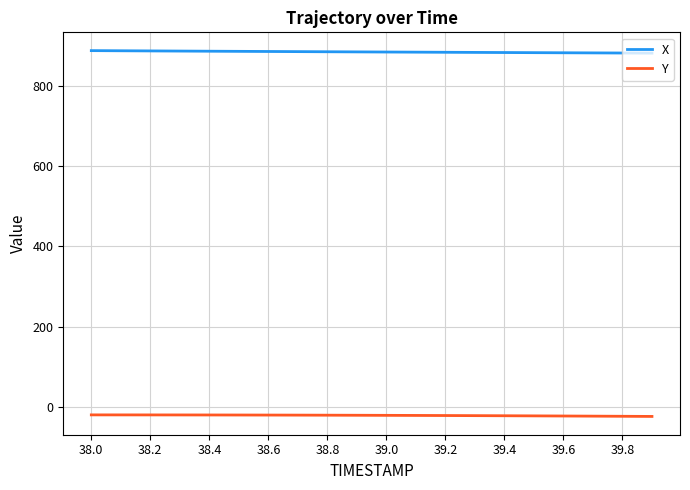

Which series has the largest total across all categories?

X